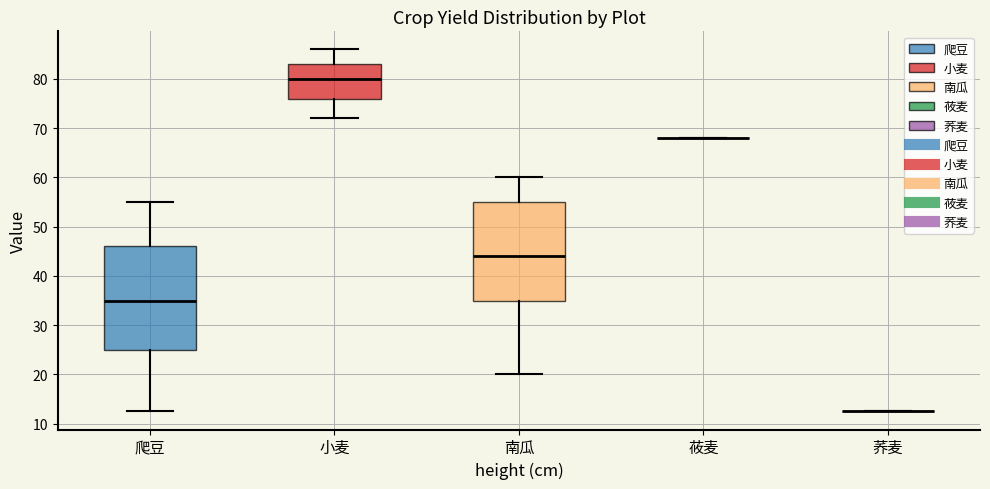

Reading left to right, read every box against the y-axis: the position of its median line, the range the box covers, and the ends of its whiskers. The values are not printed on the chart, so give them approximately, as read against the axis.

爬豆: median 35, box 25 to 46, whiskers 13 to 55
小麦: median 80, box 76 to 83, whiskers 72 to 86
南瓜: median 44, box 35 to 55, whiskers 20 to 60
莜麦: box collapsed to a line at 68, whiskers 68 to 68
荞麦: box collapsed to a line at 13, whiskers 13 to 13